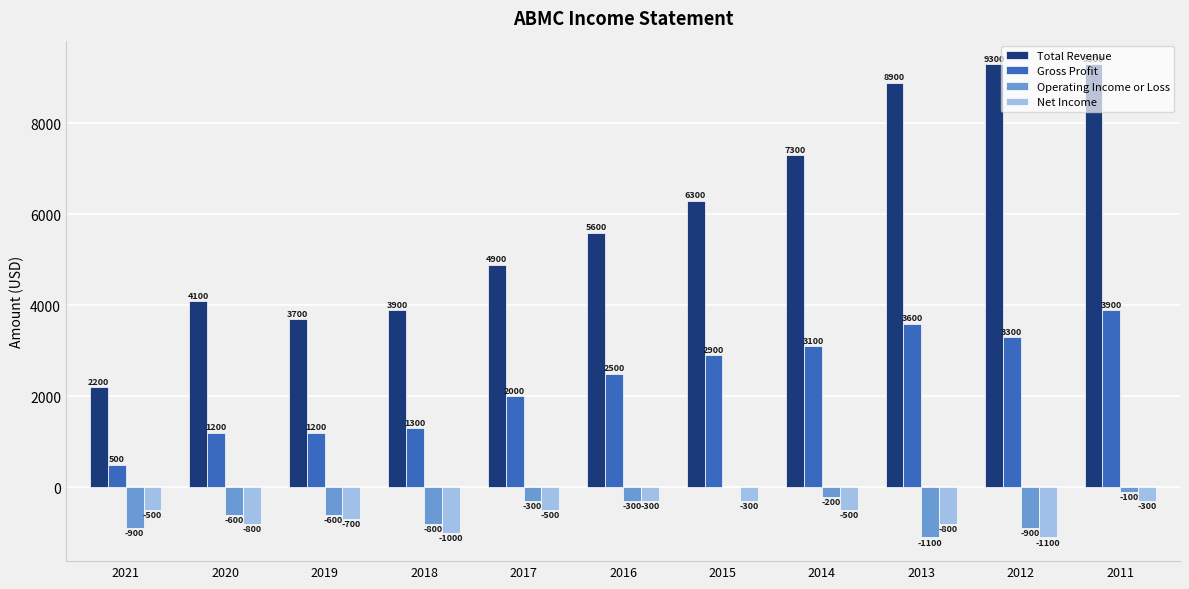

Which series changed the most between 2018 and 2017?

Total Revenue